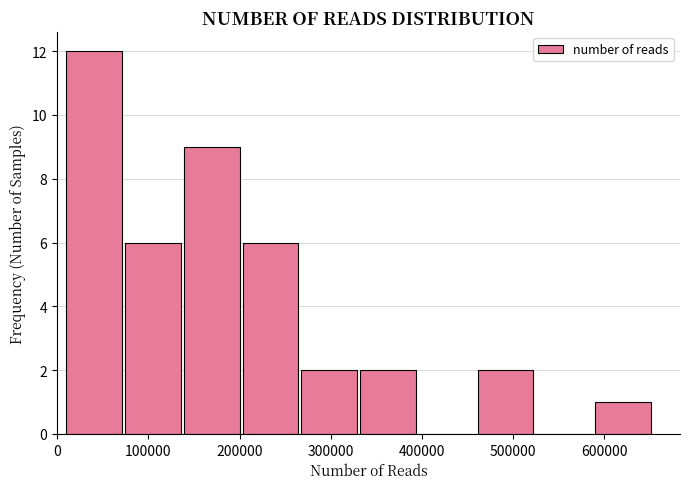

What is the height of the bar covering 200000 to 270000 on the x-axis? Neither the bar edges nor the heights are printed on the chart, so give them approximately, as read against the axes.

6